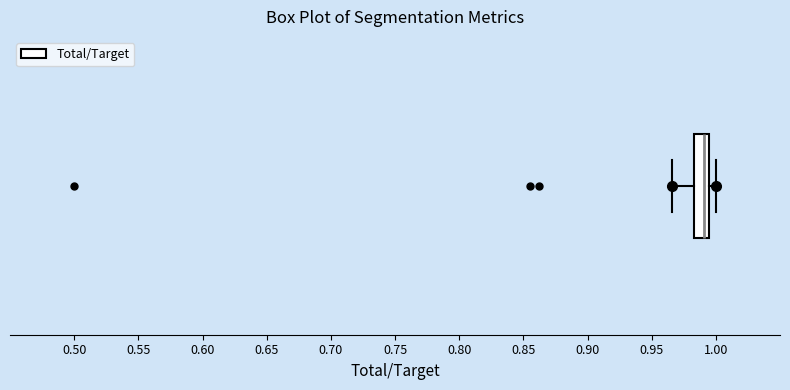

Read this box plot against the x-axis: the position of the median line, the range covered by the box, and the ends of both whiskers. The values are not printed on the chart, so give them approximately, as read against the axis.

median 0.990, box 0.985 to 0.995, whiskers 0.965 to 1.000